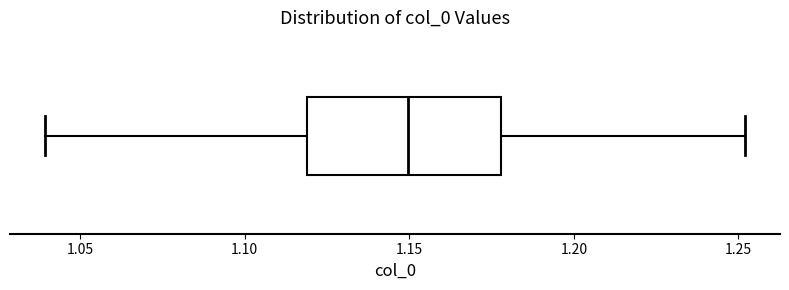

Where is the right edge of the box on the x-axis? The values are not printed on the chart, so give them approximately, as read against the axis.

1.18